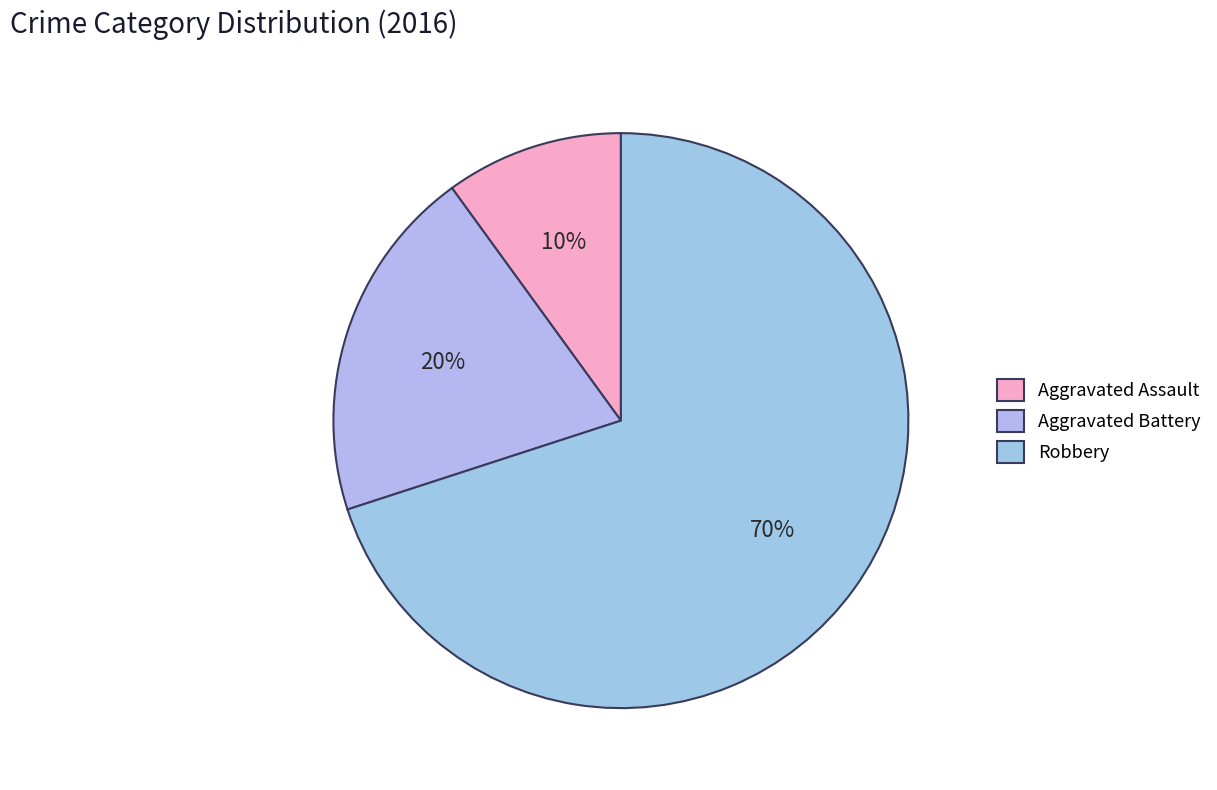

What portion of the pie excludes Aggravated Battery?

80.0%